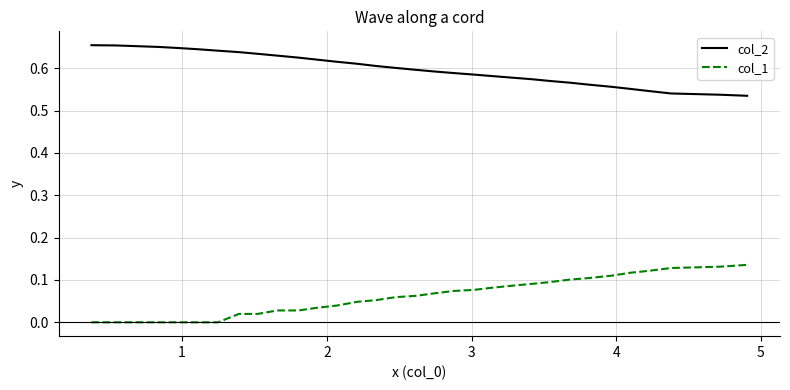

Which series has the largest range (max minus min)?

col_1